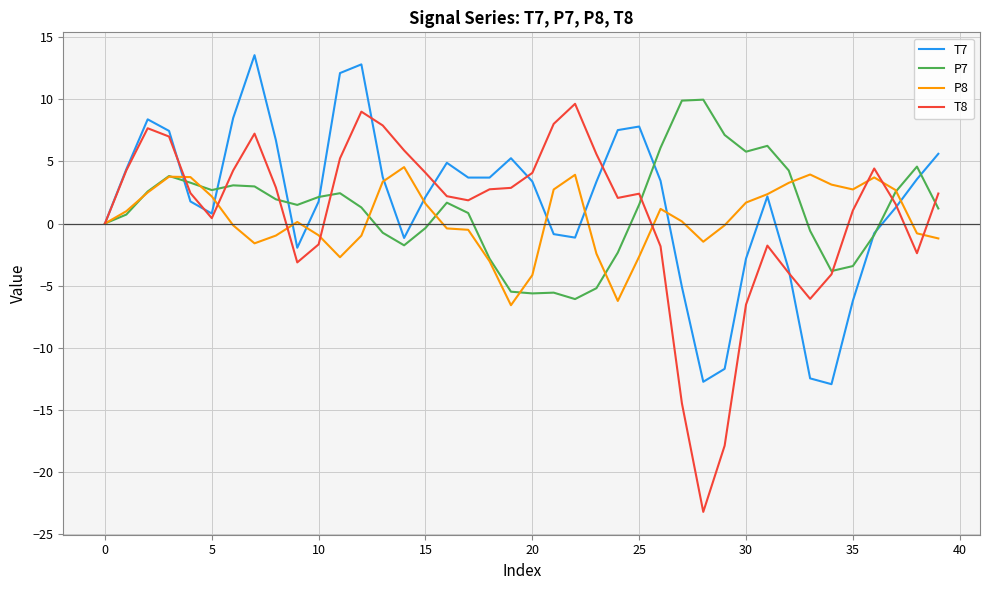

Which series has the widest spread of values?

T8